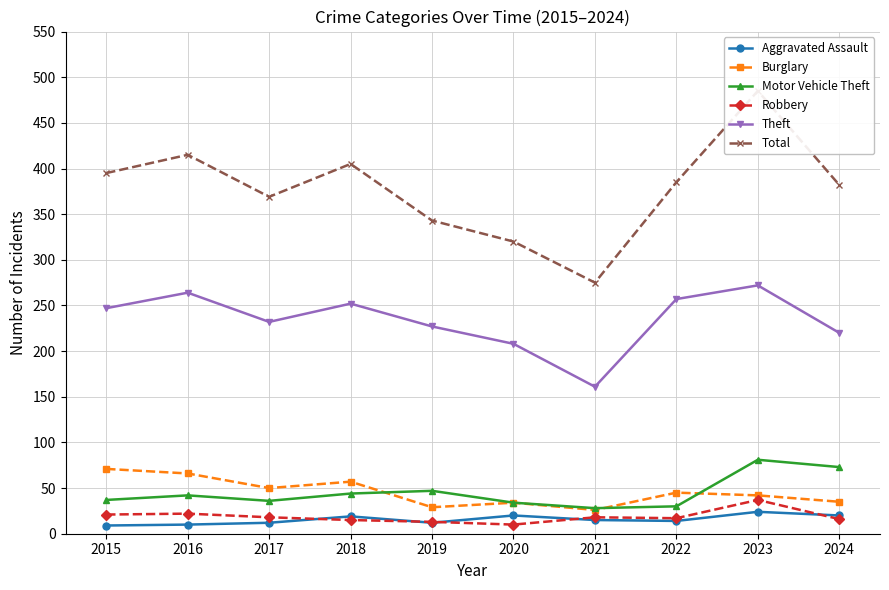

The Robbery series shows 27 at 2017. True or false?

False